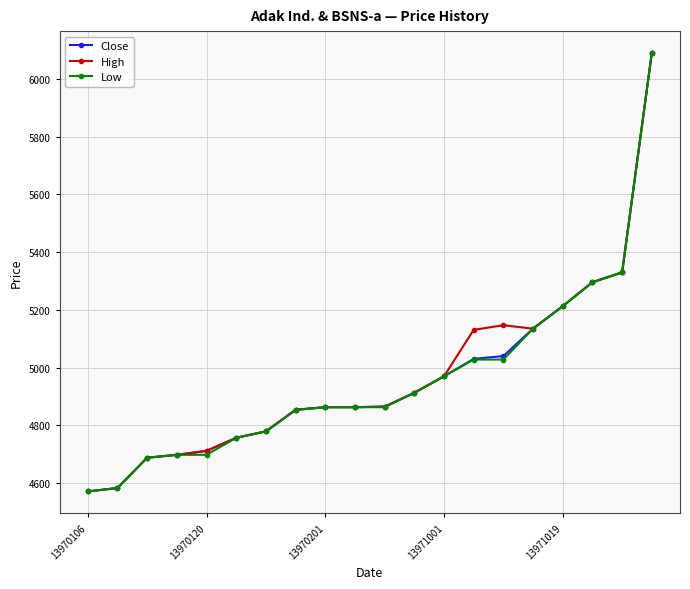

What is the value of the Close point at the 17th from the left?

5213.3